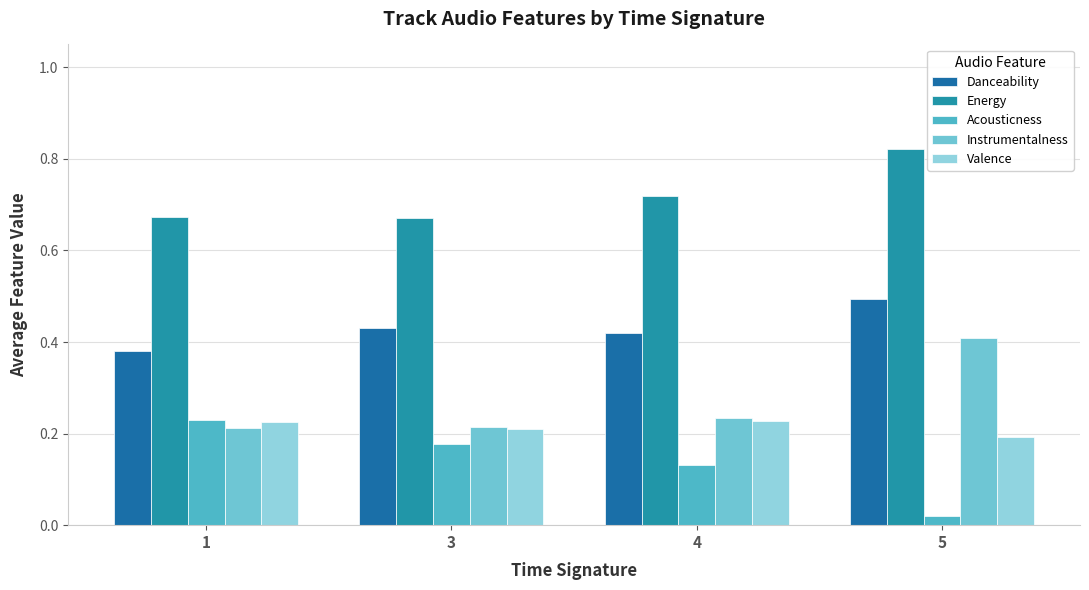

Reading left to right, list all the values displayed in this chart.

Danceability: 0.4	0.4	0.4	0.5
Energy: 0.7	0.7	0.7	0.8
Acousticness: 0.2	0.2	0.1	0.0
Instrumentalness: 0.2	0.2	0.2	0.4
Valence: 0.2	0.2	0.2	0.2